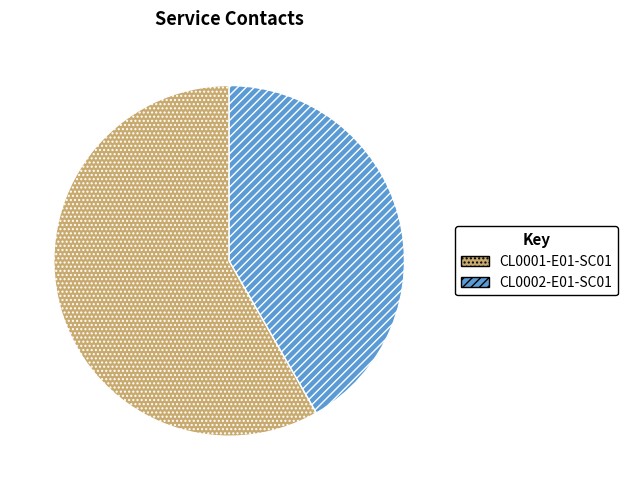

Count the number of slices in the pie.

2